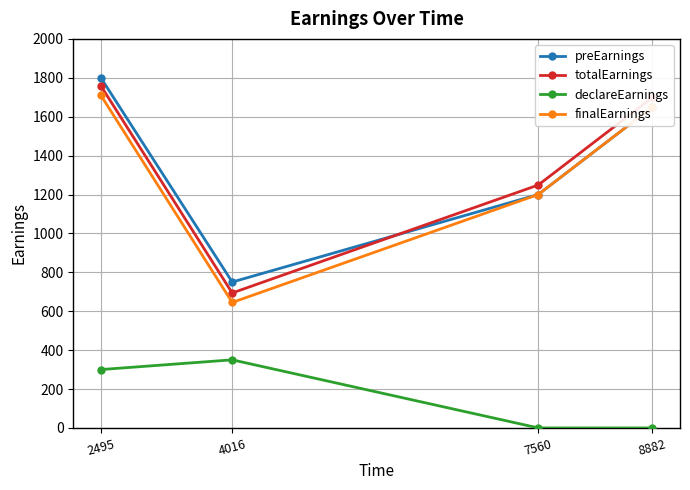

At which label does finalEarnings first exceed 1650?

2495